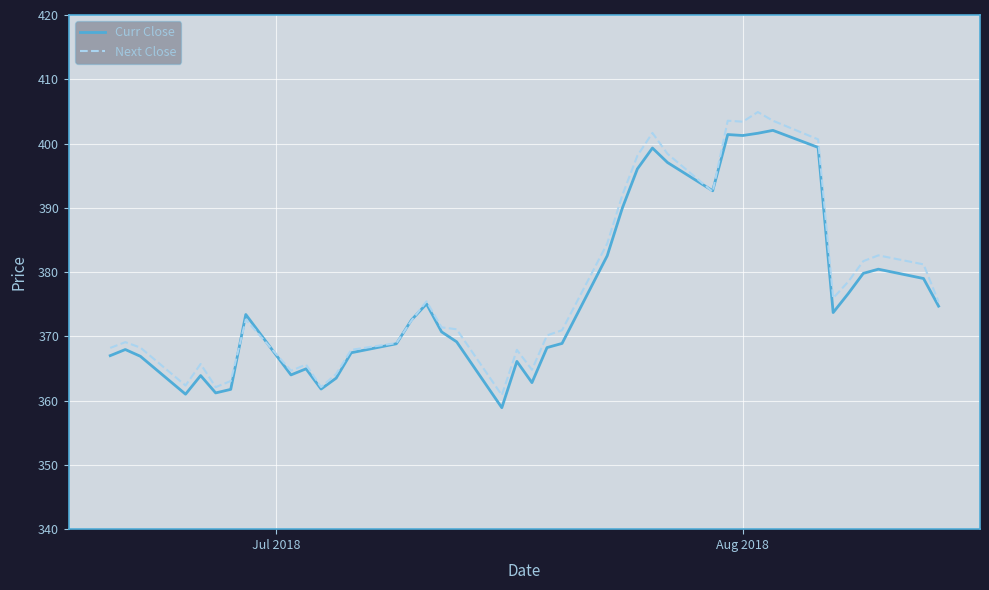

What is the greatest value displayed?

404.9